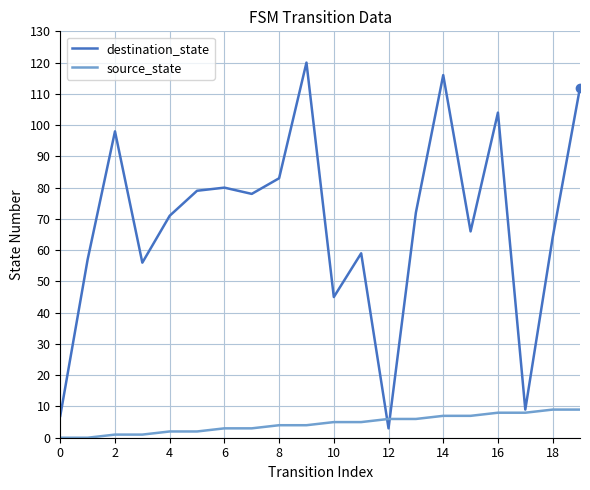

True or false: destination_state has more than 0 interior local peaks.

True